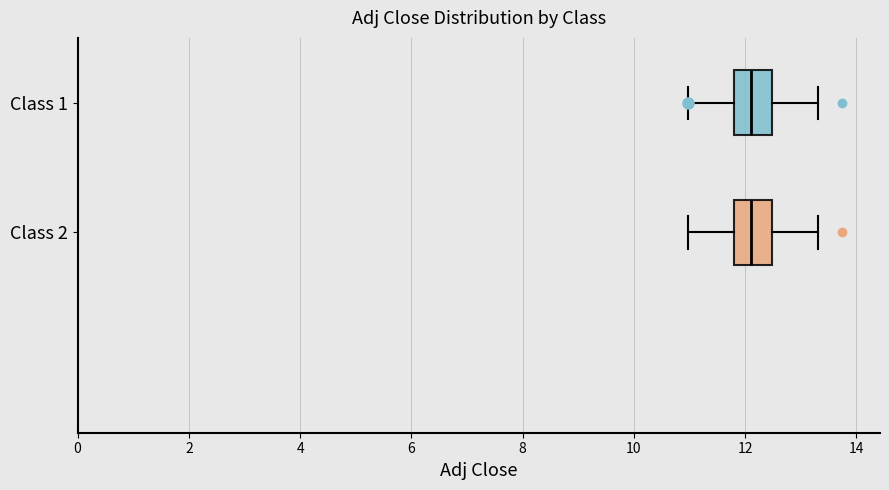

Where is the left edge of the box for Class 1 on the x-axis? The values are not printed on the chart, so give them approximately, as read against the axis.

11.8